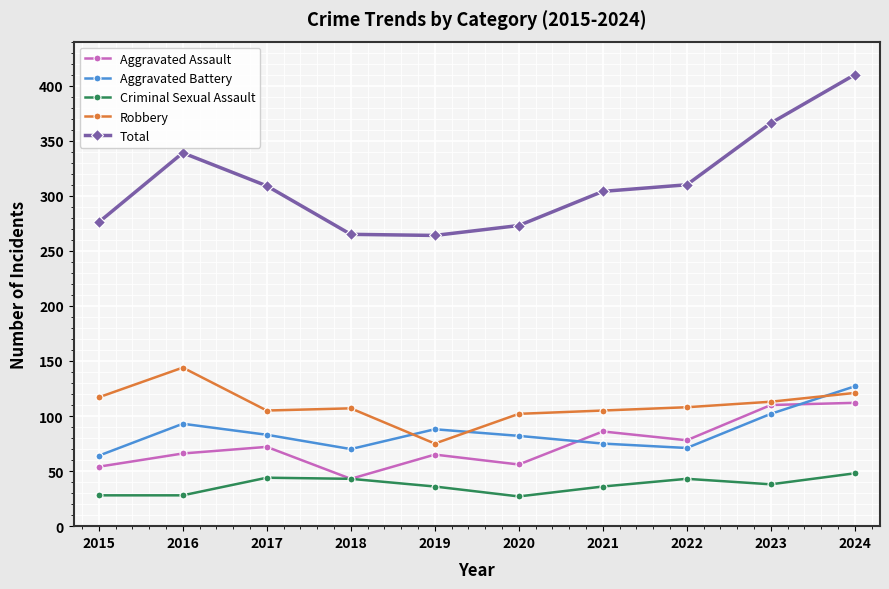

True or false: Aggravated Assault and Total intersect in this chart.

False